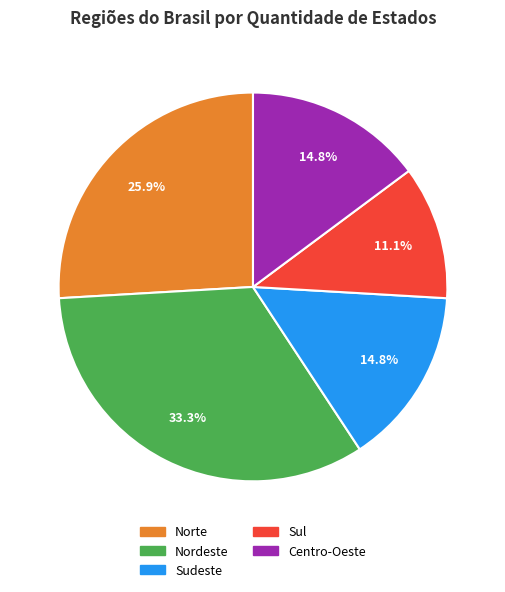

Which has a higher value, Sudeste or Norte?

Norte